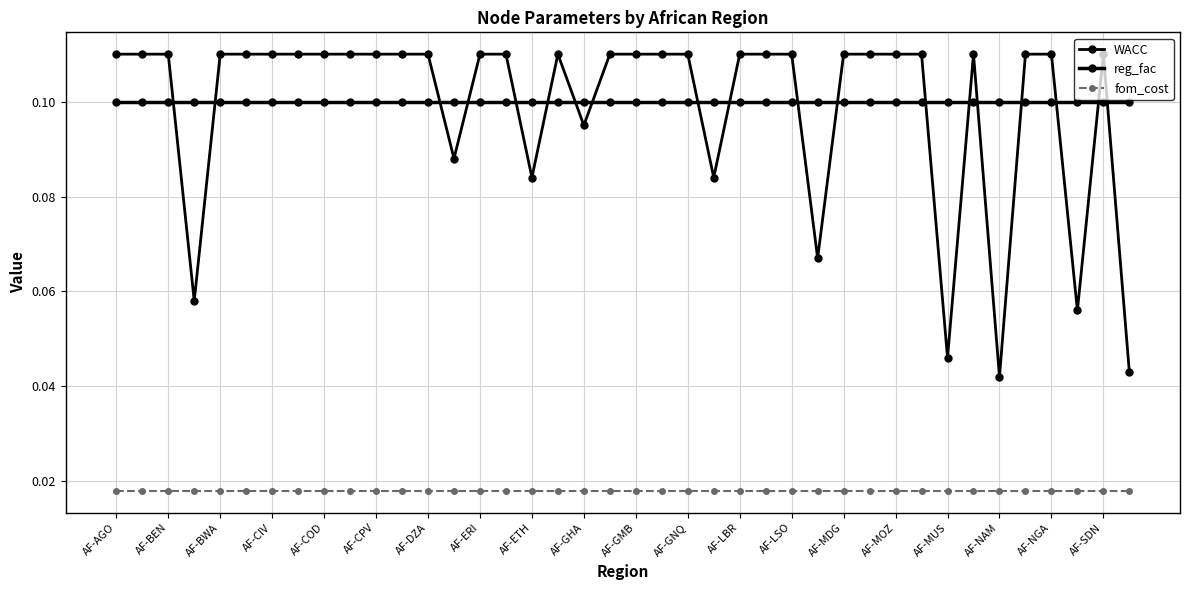

Does the chart have visible grid lines?

Yes